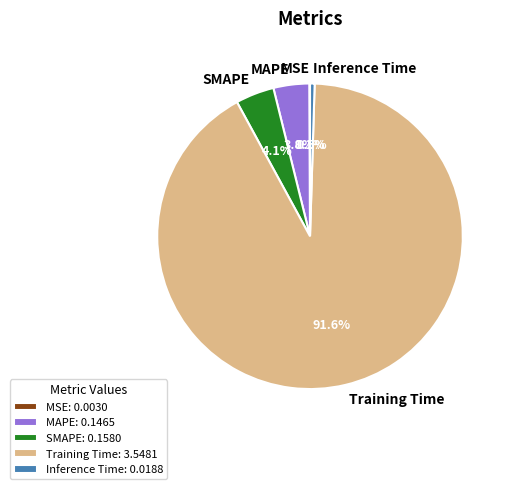

Between Inference Time and MAPE, which is larger?

MAPE